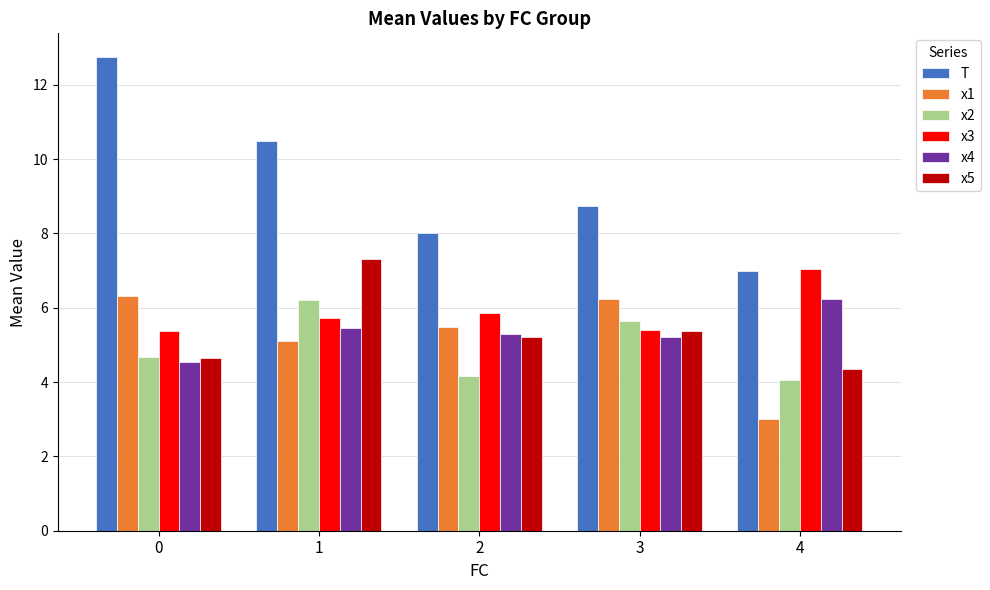

Is the value of x4 at 4 greater than the value of T at 0?

No